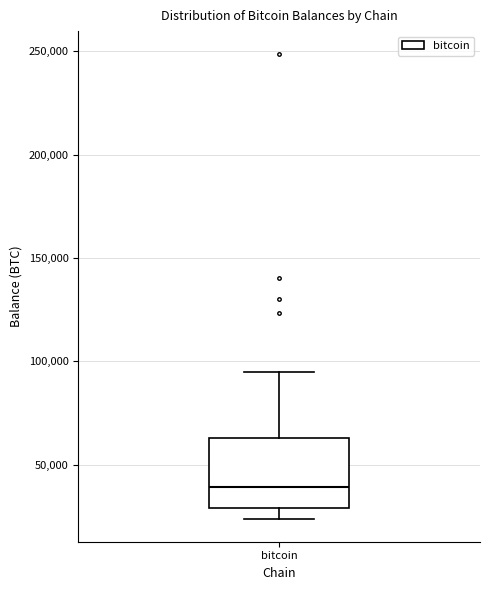

Read this box plot against the y-axis: the position of the median line, the range covered by the box, and the ends of both whiskers. The values are not printed on the chart, so give them approximately, as read against the axis.

median 40000, box 30000 to 65000, whiskers 25000 to 95000